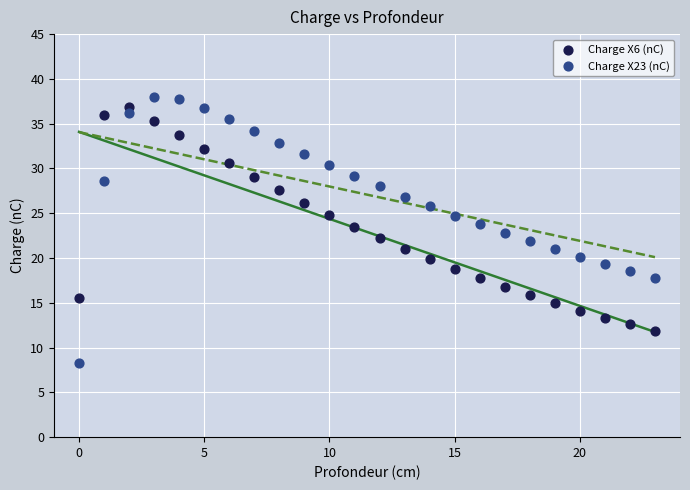

Which series reaches the minimum Y coordinate?

Charge X23 (nC)